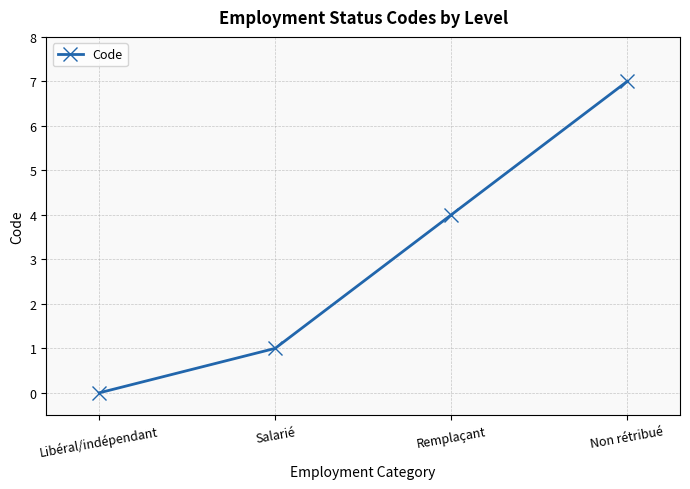

Rank the categories by value from lowest to highest.

Libéral/indépendant, Salarié, Remplaçant, Non rétribué